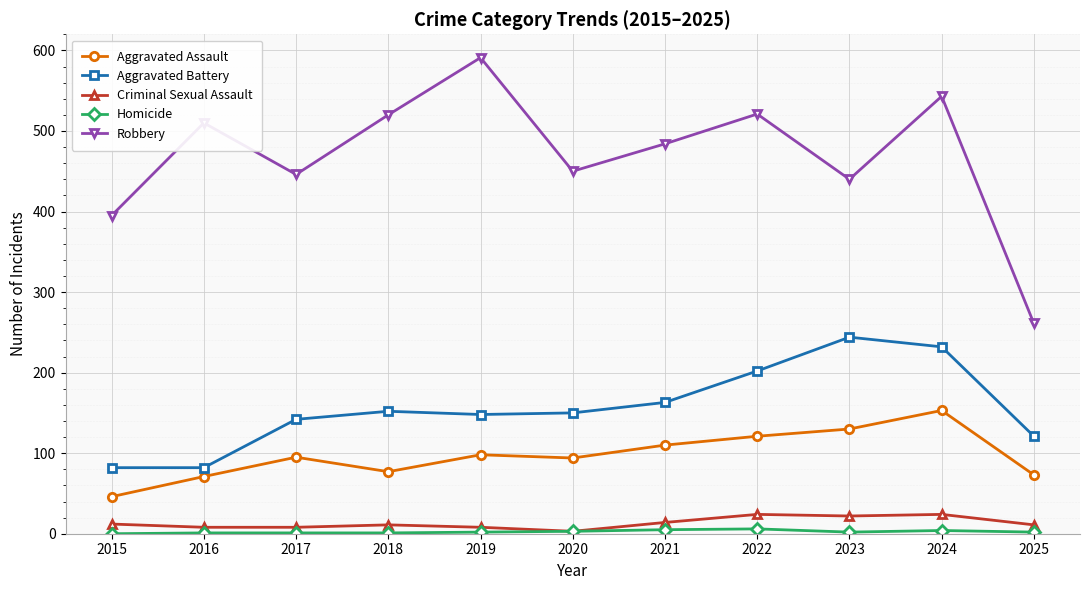

Which series has the largest range (max minus min)?

Robbery